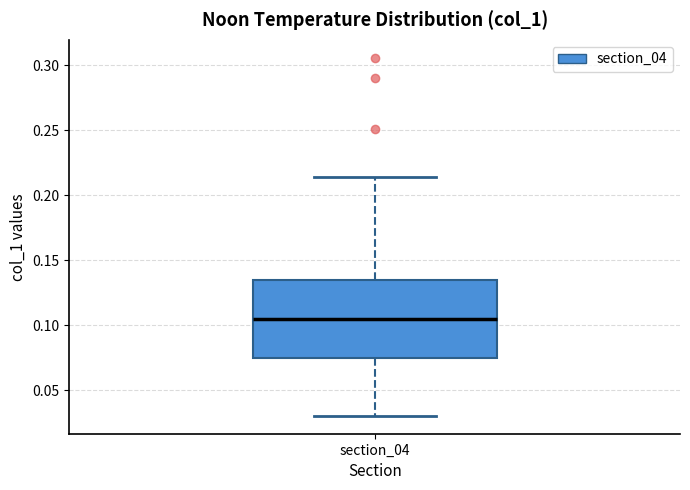

Where is the upper edge of the box for section_04 on the y-axis? The values are not printed on the chart, so give them approximately, as read against the axis.

0.135